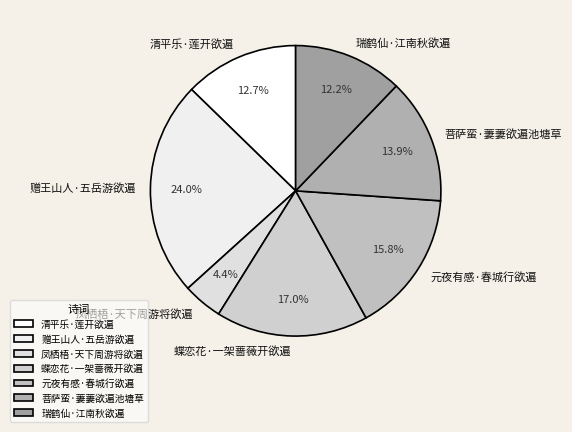

Does 蝶恋花·一架蔷薇开欲遍 represent more than half of the total?

No